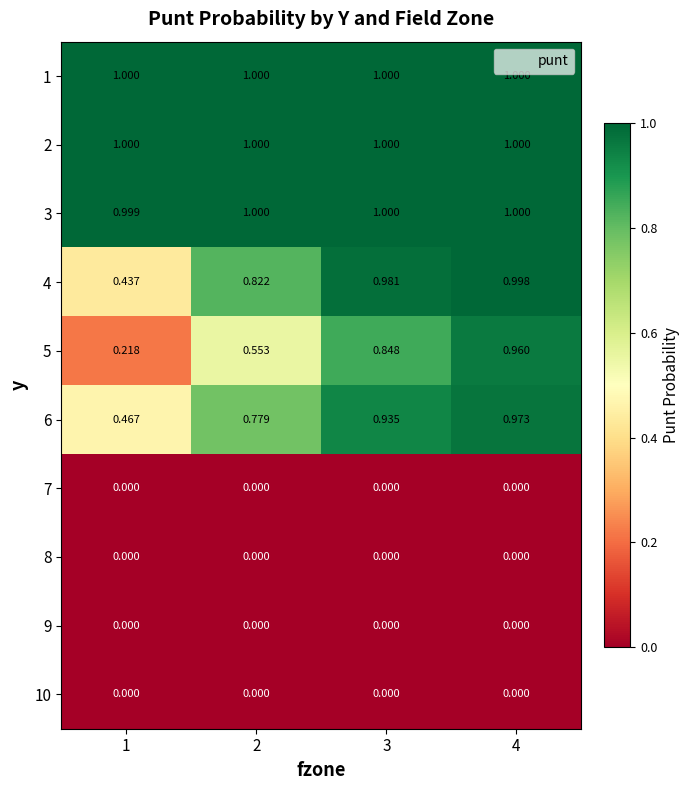

Count the number of data series in this chart.

10